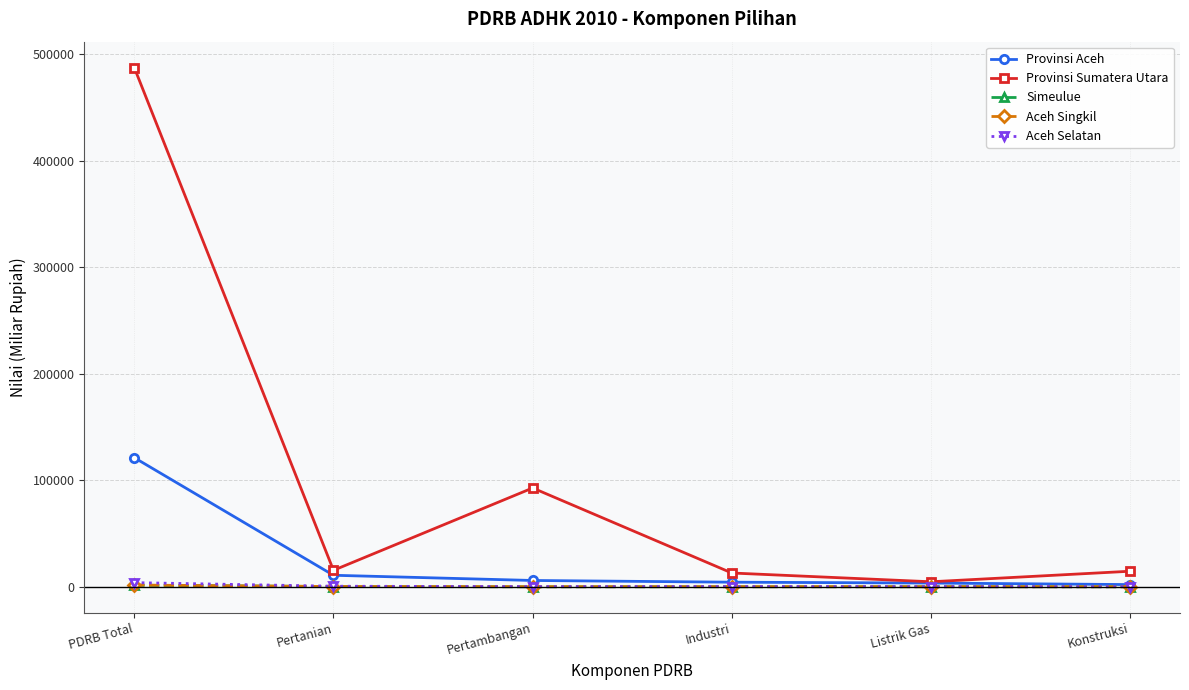

Which series changed the most between PDRB Total and Industri?

Provinsi Sumatera Utara